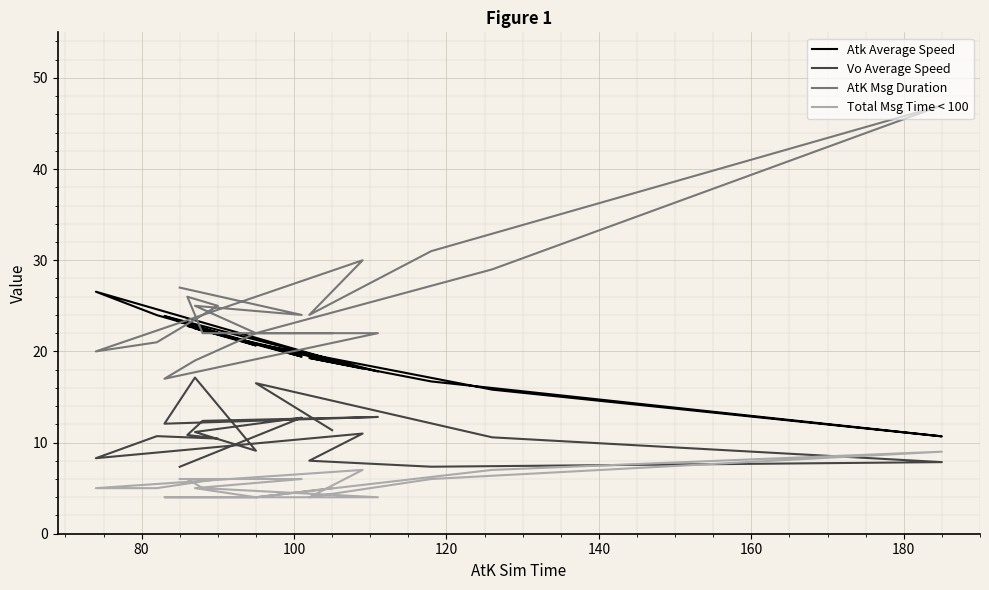

Reading left to right, transcribe all the data shown in this chart.

Atk Average Speed: 23.2	19.4	22.5	20.6	22.8	23.9	17.8	22.3	22.8	22.1	24.0	26.5	18.1	19.3	16.7	10.7	15.8	20.8	18.9
Vo Average Speed: 7.3	12.7	11.2	9.1	17.1	12.1	12.8	12.4	10.8	10.4	10.7	8.3	11.0	8.0	7.4	7.9	10.6	16.5	11.4
AtK Msg Duration: 27.0	24.0	25.0	22.0	19.0	17.0	22.0	22.0	26.0	25.0	21.0	20.0	30.0	24.0	31.0	47.0	29.0	22.0	22.0
Total Msg Time < 100: 6.0	6.0	5.0	4.0	4.0	4.0	4.0	5.0	6.0	6.0	5.0	5.0	7.0	4.0	6.0	9.0	7.0	4.0	5.0